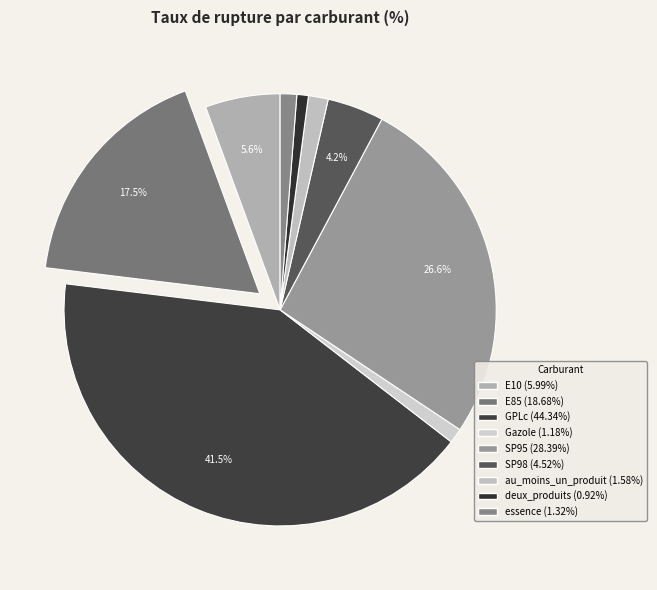

Is it true that au_moins_un_produit is 1% of the pie?

True